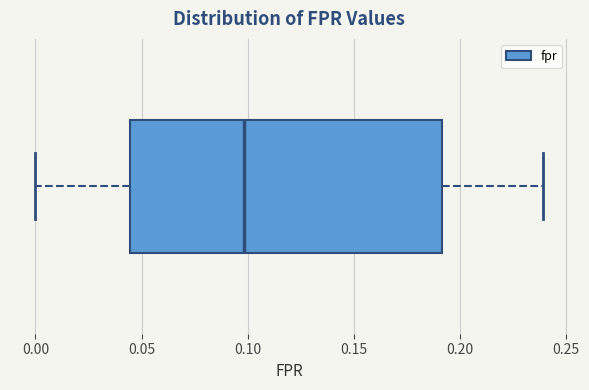

Read this box plot against the x-axis: the position of the median line, the range covered by the box, and the ends of both whiskers. The values are not printed on the chart, so give them approximately, as read against the axis.

median 0.100, box 0.045 to 0.190, whiskers 0.000 to 0.240